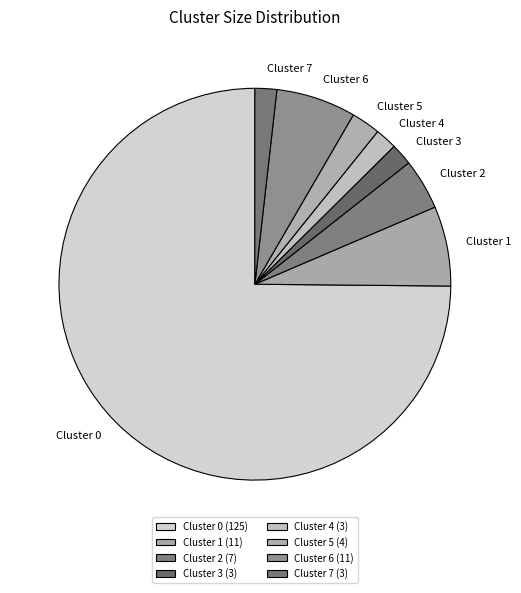

How many slices are in this pie chart?

8